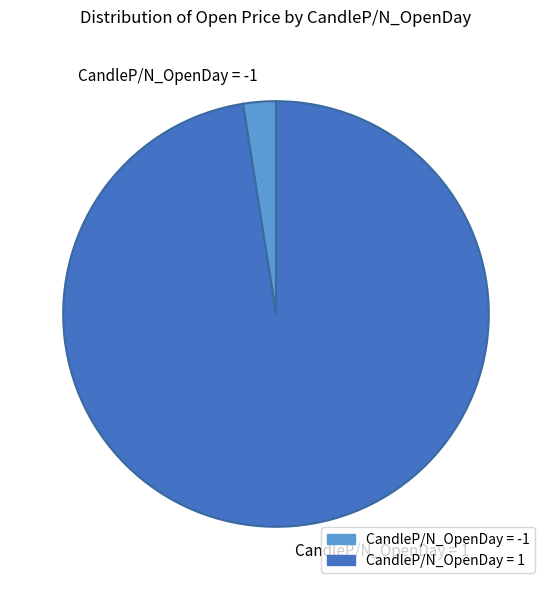

True or false: CandleP/N_OpenDay = 1 accounts for 98% of the total.

True